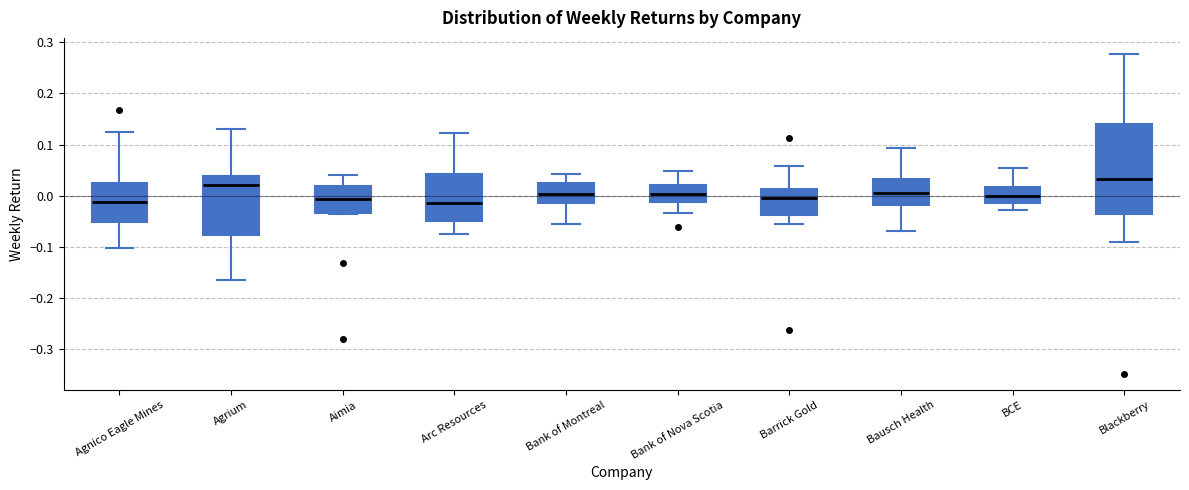

Comparing the boxes themselves (not the whiskers), which one is the tallest?

Blackberry